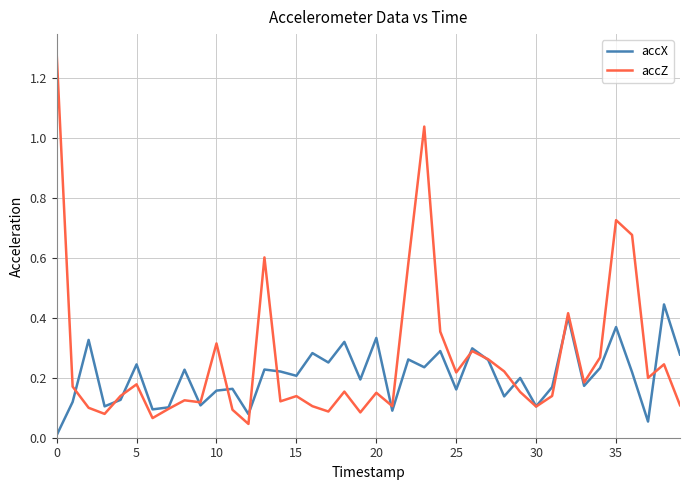

What are all the series names shown in the legend?

accX, accZ